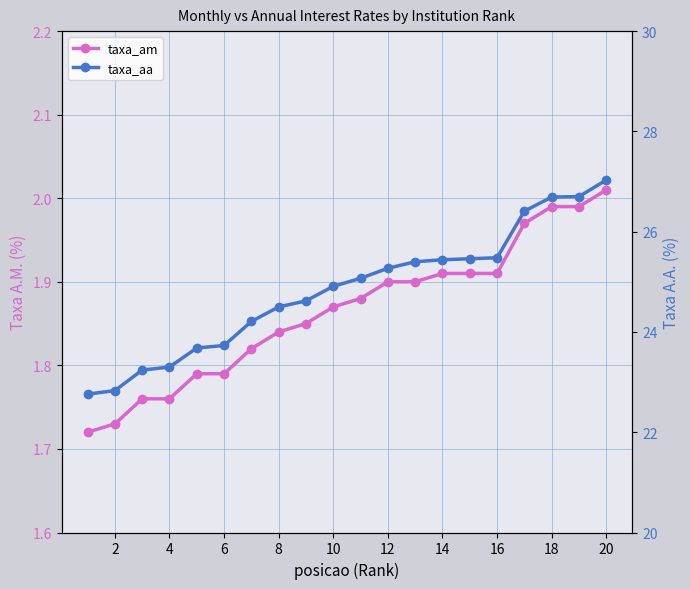

True or false: taxa_am has a value of 1.9 at 16.

True